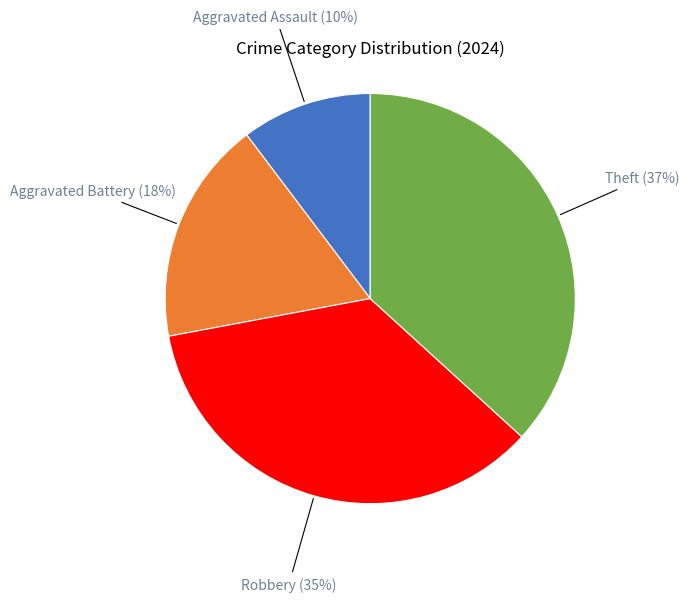

How many slices are in this pie chart?

4